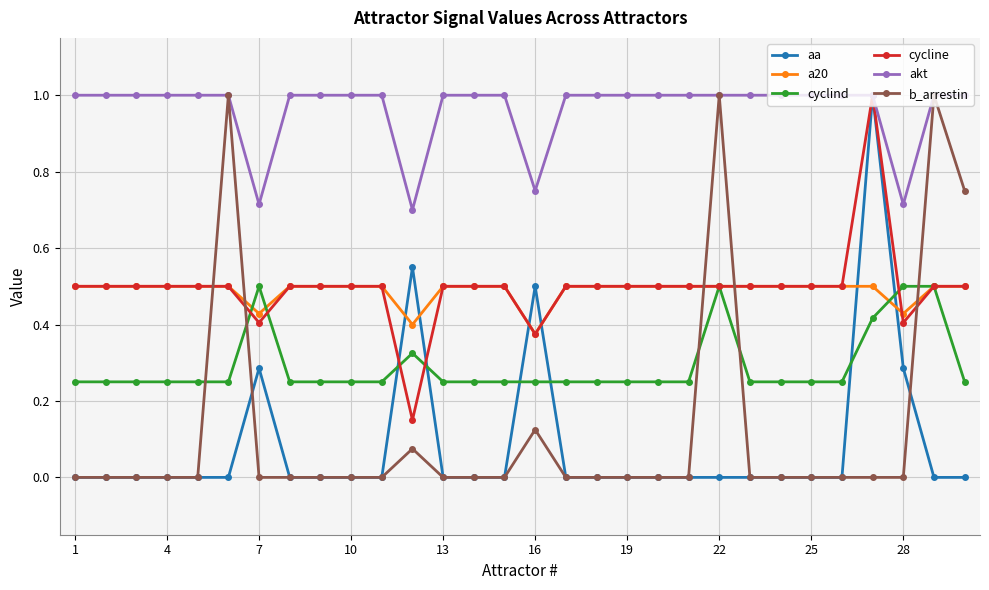

Which series ends up on top after the final intersection of cycline and b_arrestin?

b_arrestin